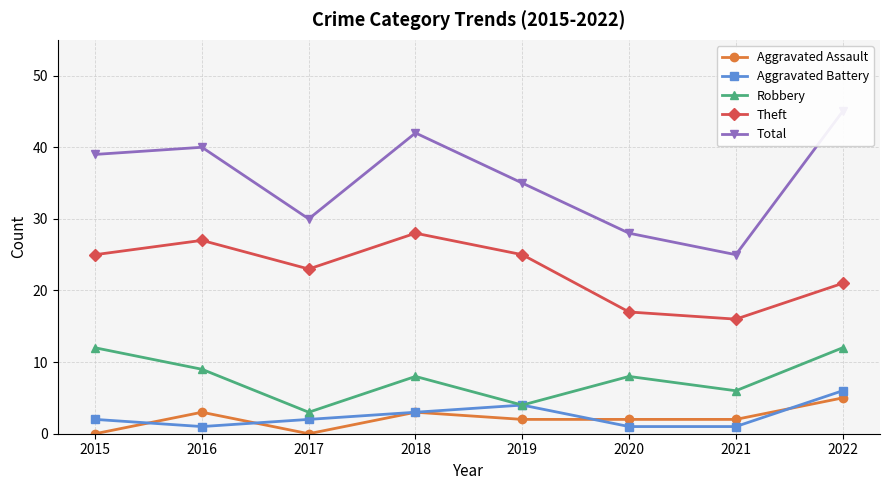

Reading left to right, transcribe all the data shown in this chart.

Aggravated Assault: 2015=0	2016=3	2017=0	2018=3	2019=2	2020=2	2021=2	2022=5
Aggravated Battery: 2015=2	2016=1	2017=2	2018=3	2019=4	2020=1	2021=1	2022=6
Robbery: 2015=12	2016=9	2017=3	2018=8	2019=4	2020=8	2021=6	2022=12
Theft: 2015=25	2016=27	2017=23	2018=28	2019=25	2020=17	2021=16	2022=21
Total: 2015=39	2016=40	2017=30	2018=42	2019=35	2020=28	2021=25	2022=45